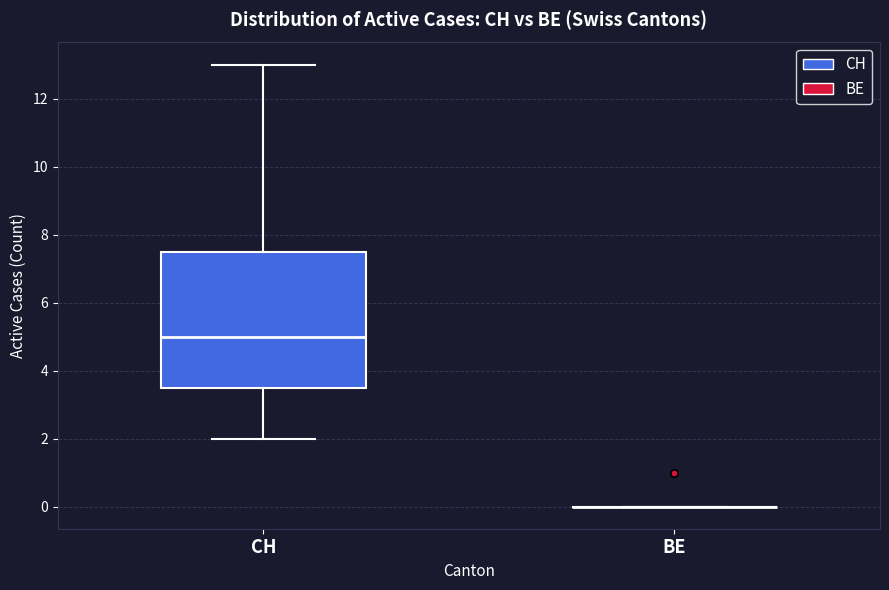

Comparing the boxes themselves (not the whiskers), which one is the tallest?

CH